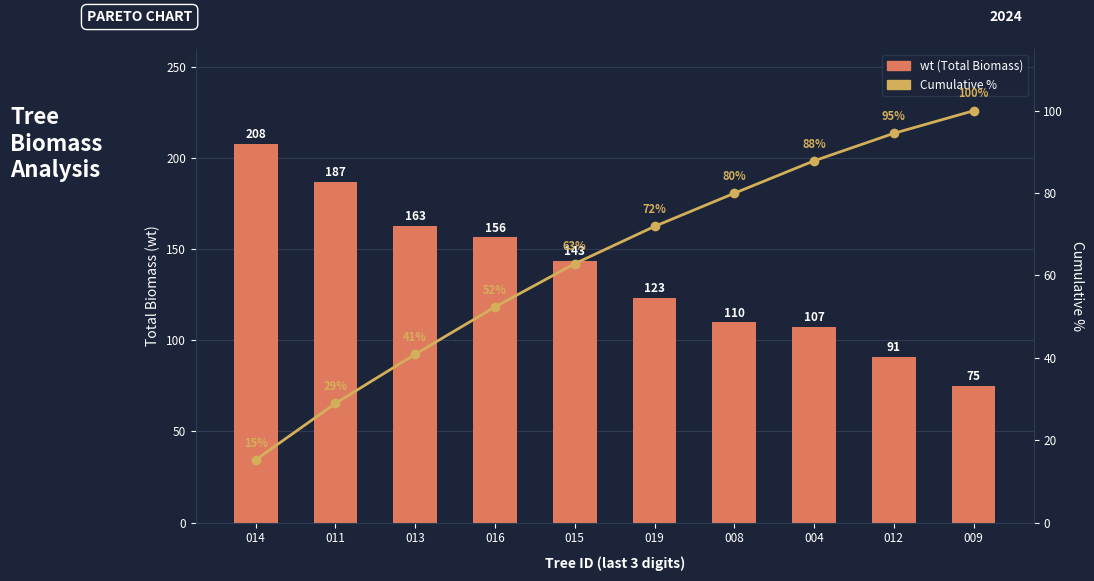

Is it true that wt equals 268.9 at 011?

False